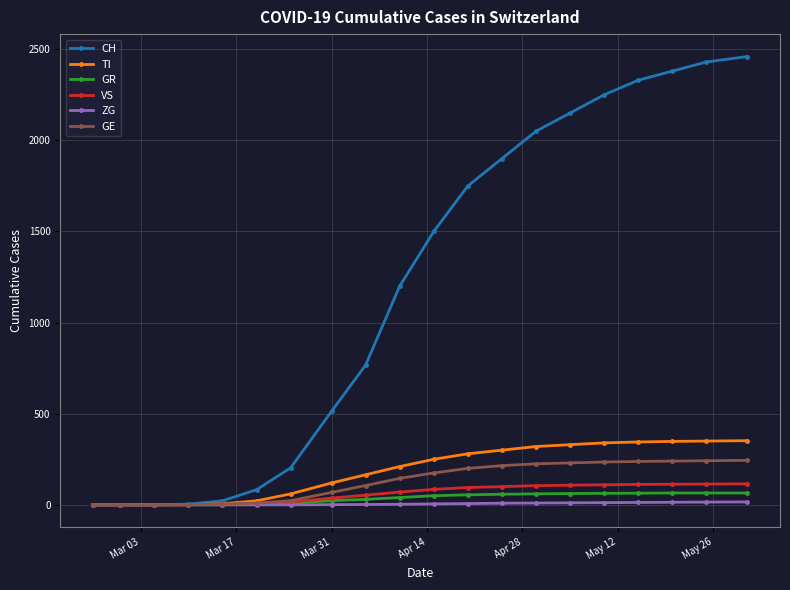

What is the difference between the second highest and minimum values in the GE series?

242